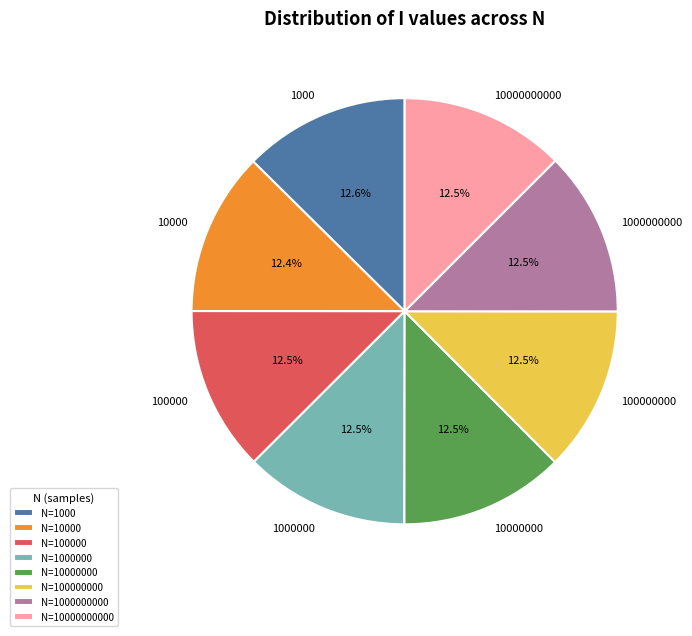

What portion of the pie excludes N=10000?

87.6%